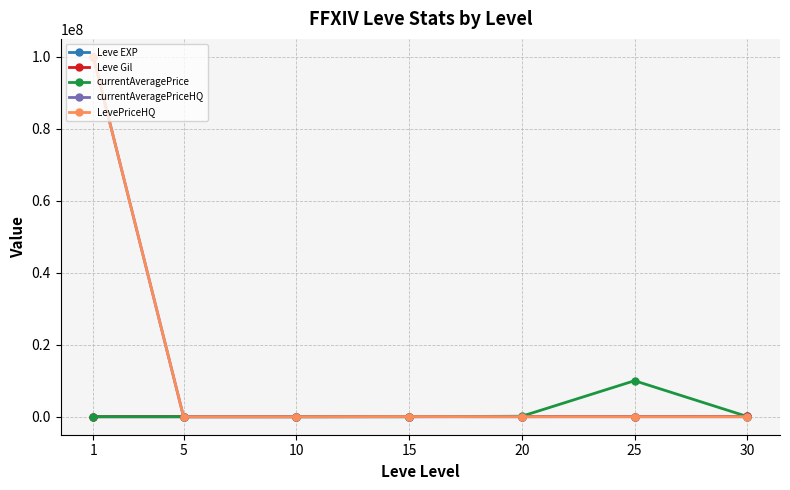

What is the maximum value for currentAveragePrice?

10005500